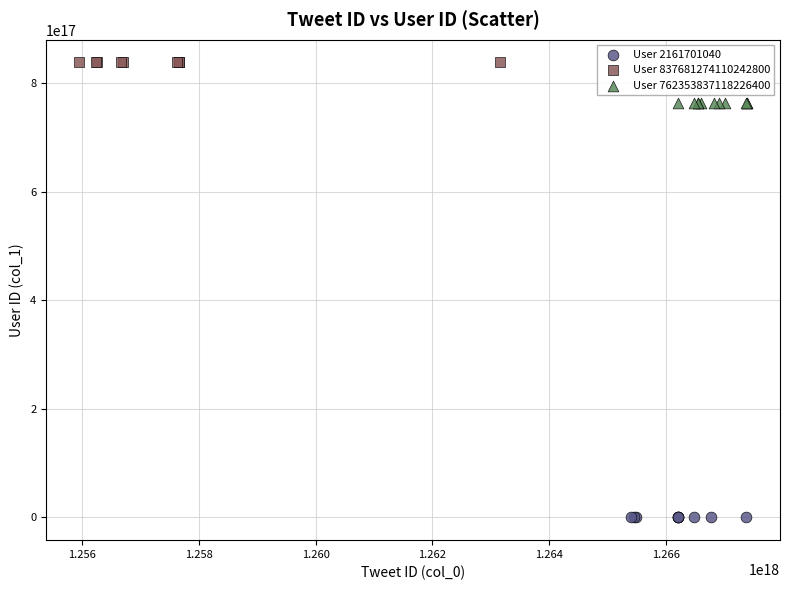

Which series reaches the maximum Y coordinate?

User 837681274110242800